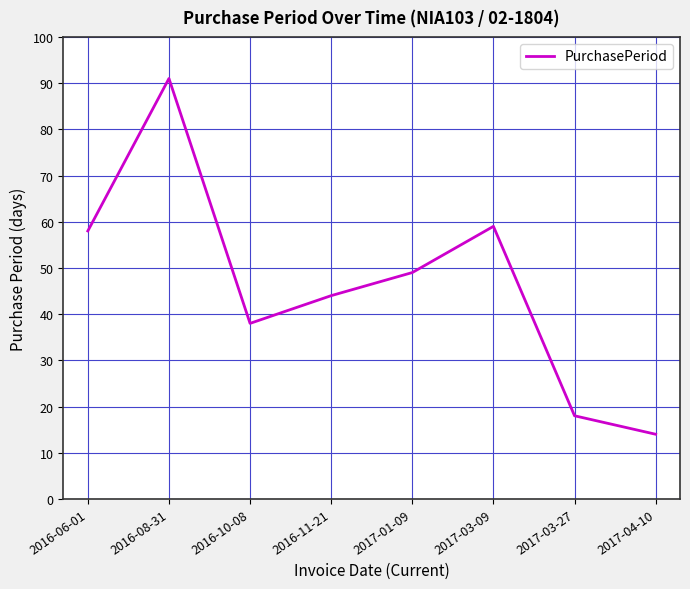

What is the maximum value shown in the chart?

91